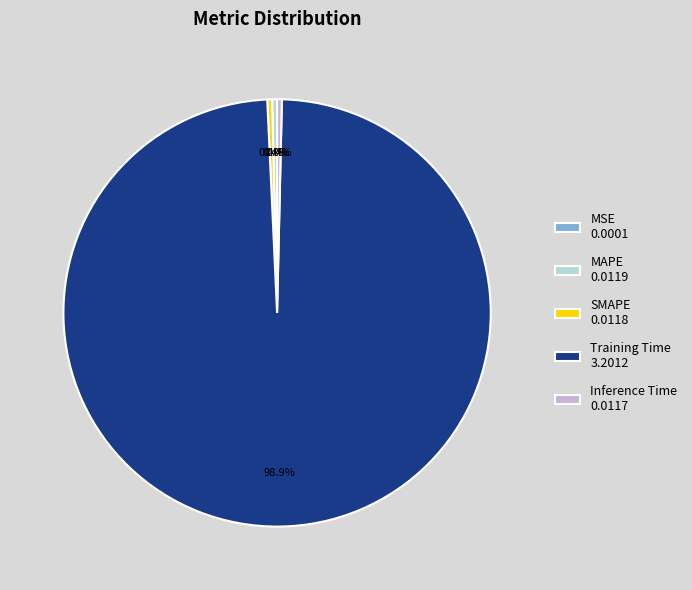

Does Training Time 3.2012 account for over 50% of the chart?

Yes